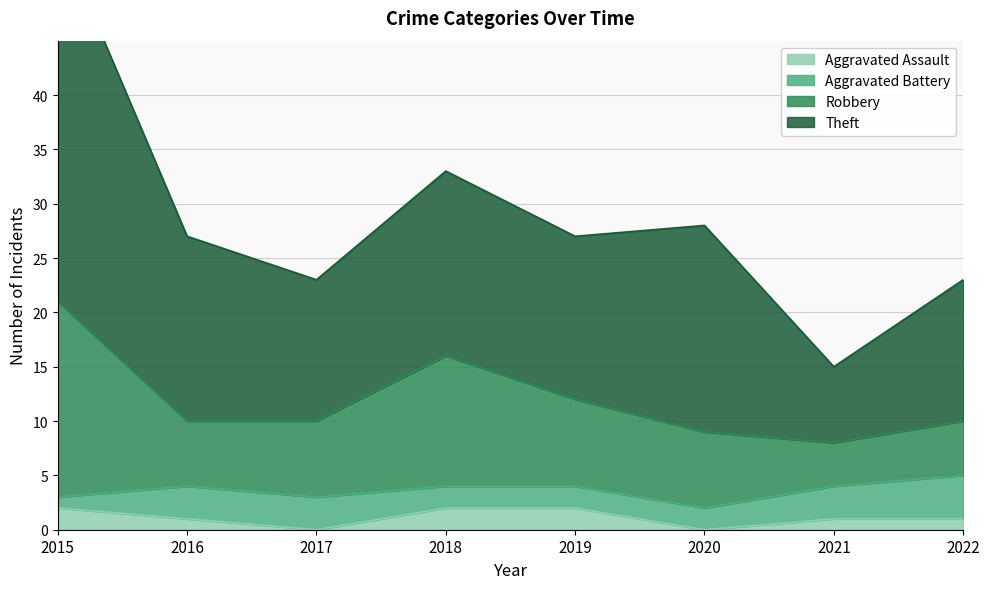

Is it true that Aggravated Assault equals 2 at 2015?

True